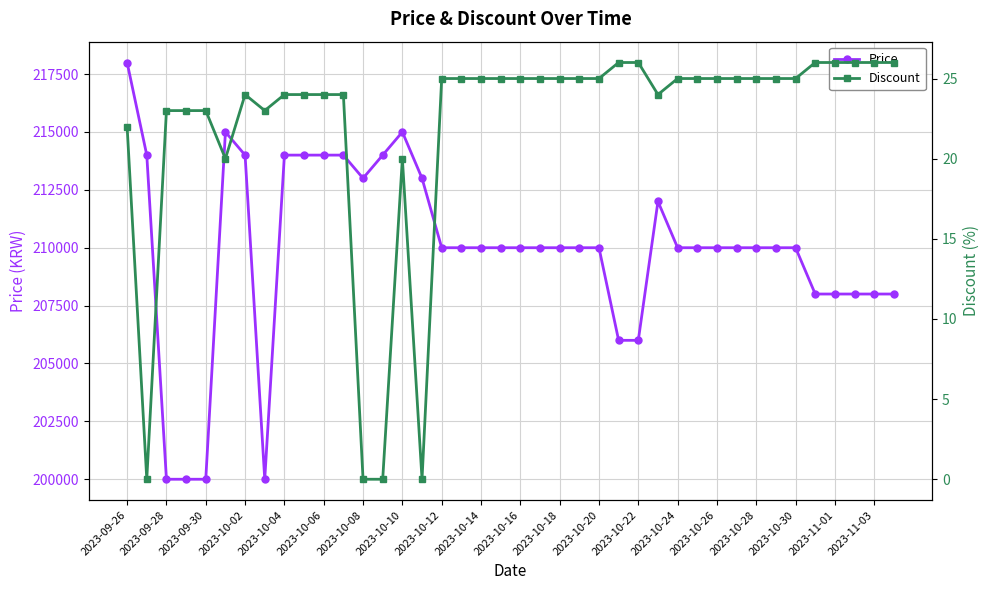

True or false: Price has more than 1 interior local peaks.

True